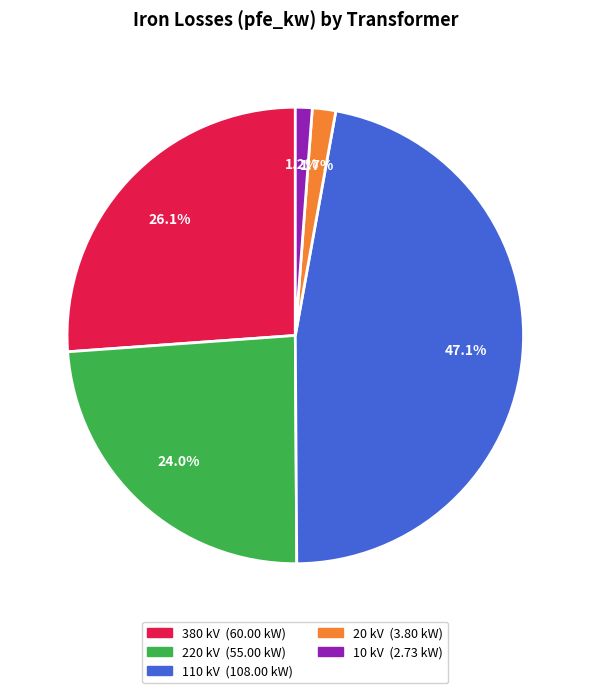

Is there any slice that represents more than half of the pie?

No